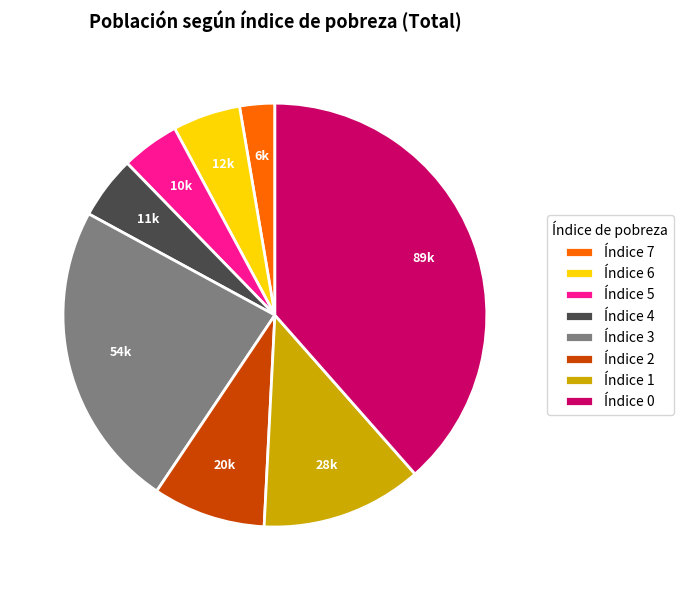

Combined, do Índice 1 and Índice 2 account for over 50%?

No